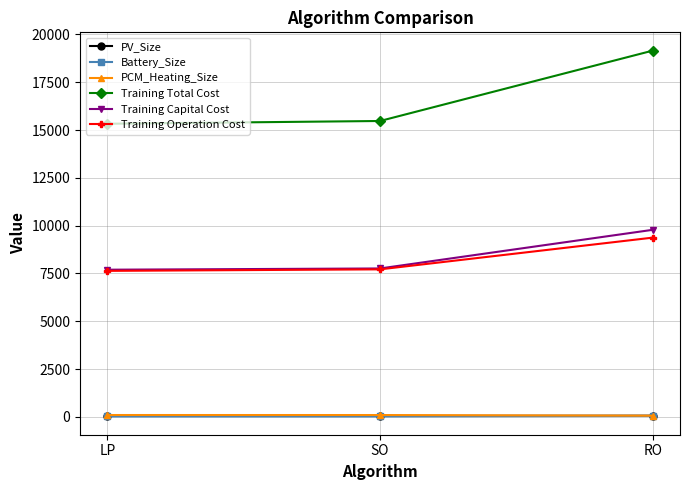

True or false: Battery_Size has a value of 20.8 at LP.

True